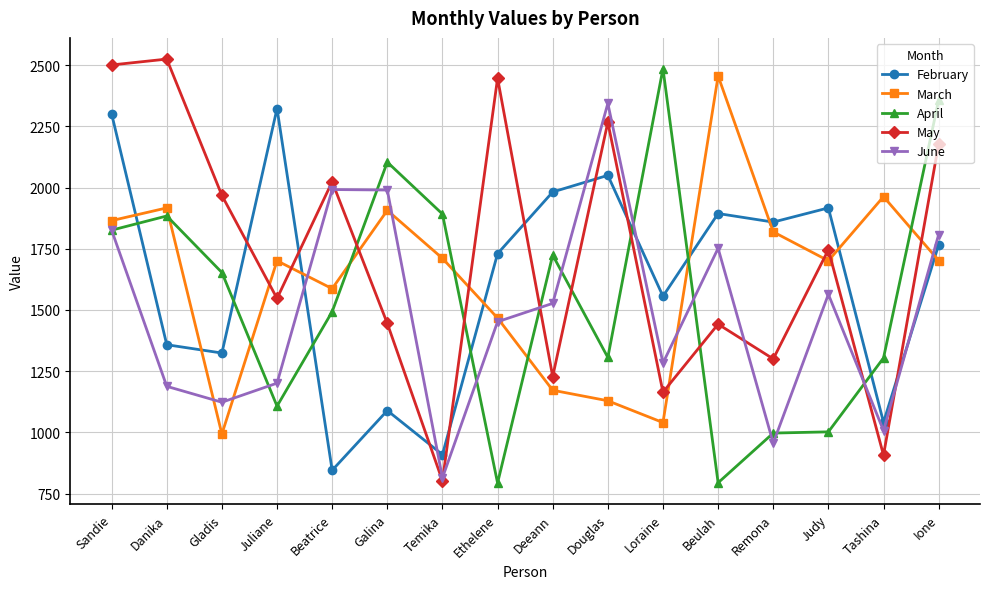

Count the number of categories in the chart.

16